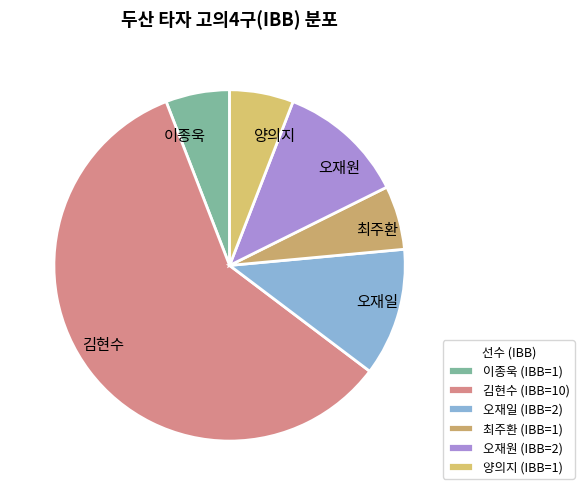

Is 오재일 the majority of the pie?

No